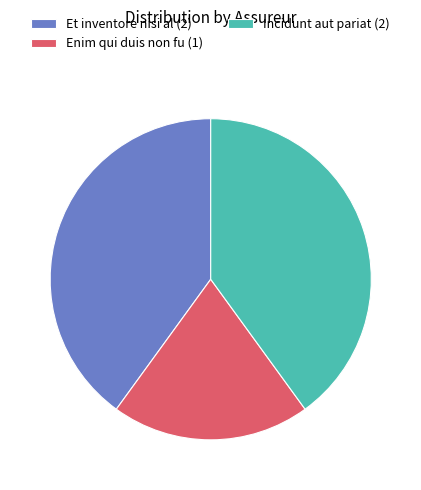

How many segments does this pie chart have?

3